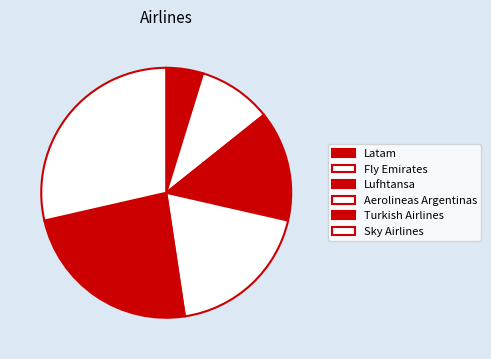

Combined, do Sky Airlines and Latam account for over 50%?

No